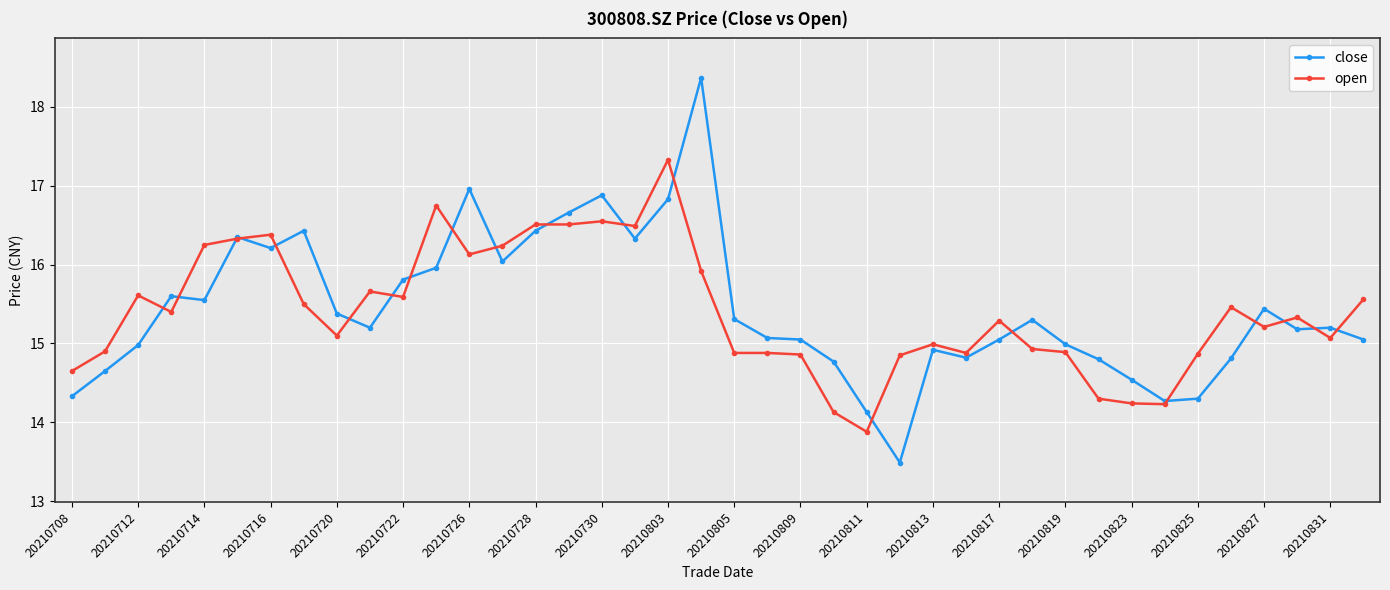

List the series in order of their peak value, highest first.

close, open